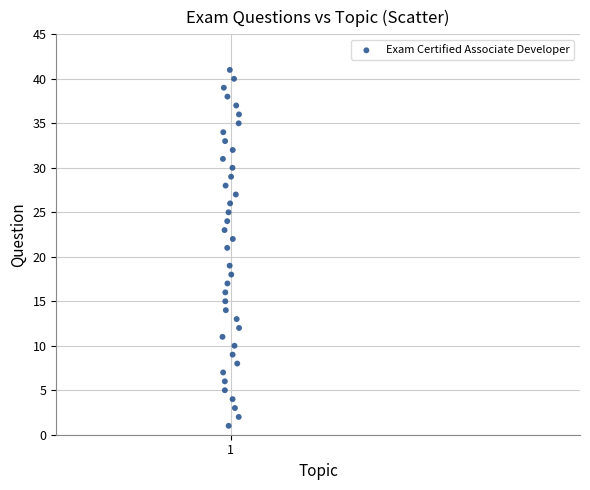

What is the range of Y values (max minus min)?

40